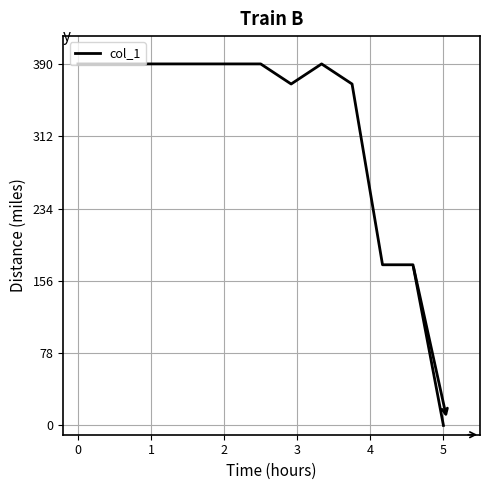

What is the difference between the maximum and minimum values?

390.0